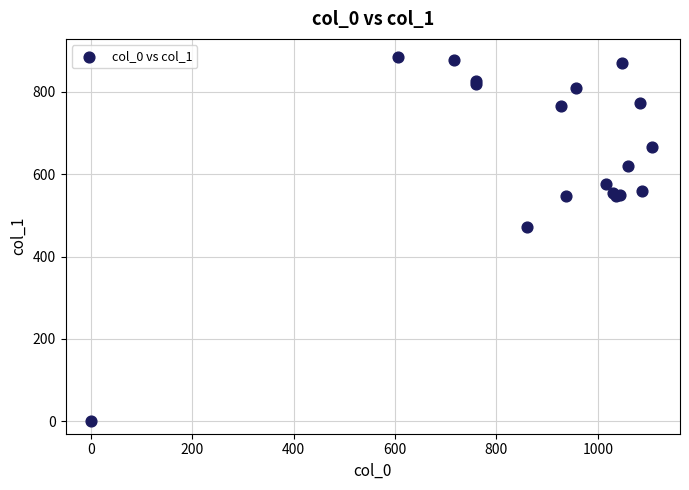

What Y value in the scatter plot is closest to 442?

472.5